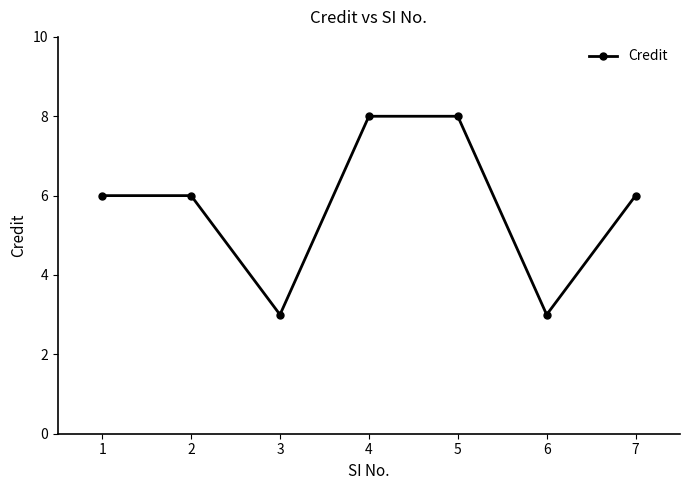

What is the value of the 7th point from the left?

6